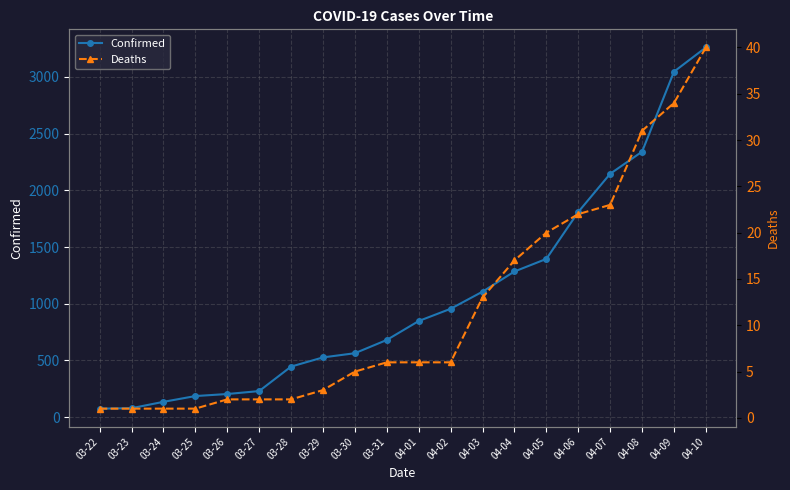

What is the spread (max minus min) of values at 03-23?

77